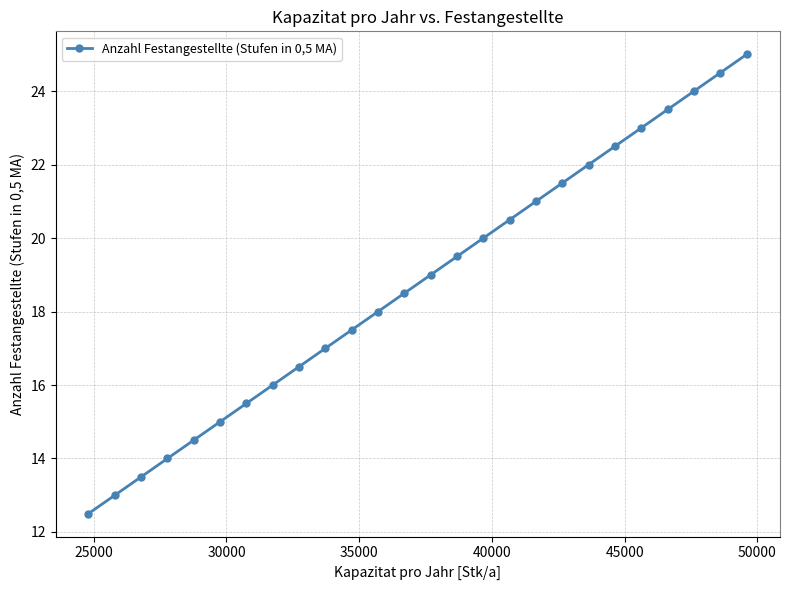

Is this an area chart (filled region under the line)?

No